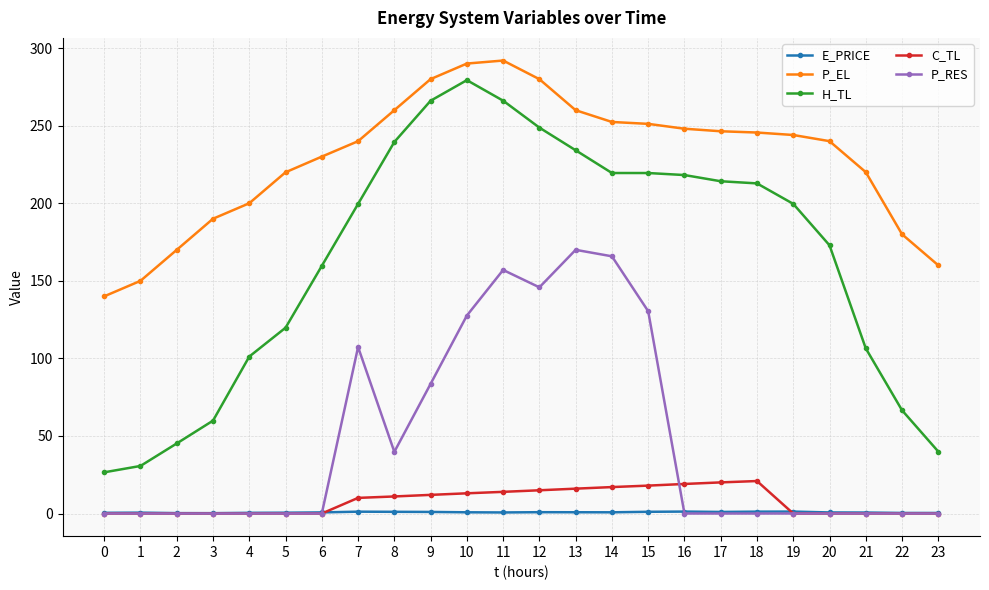

What is the difference between the highest and lowest values at 11?

291.3